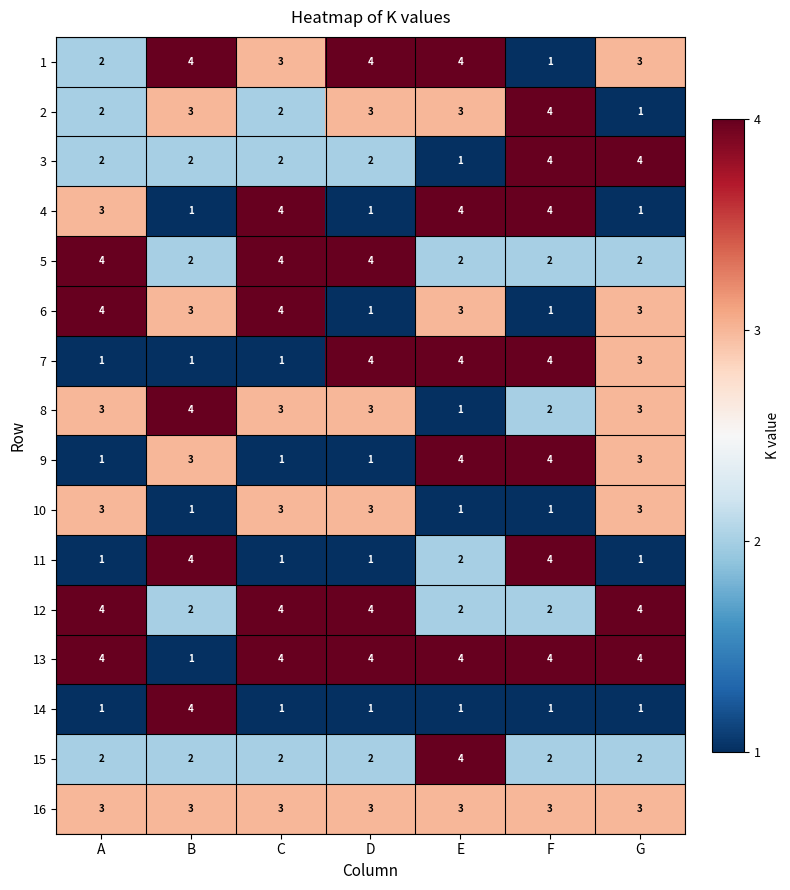

What is the smallest value displayed?

1